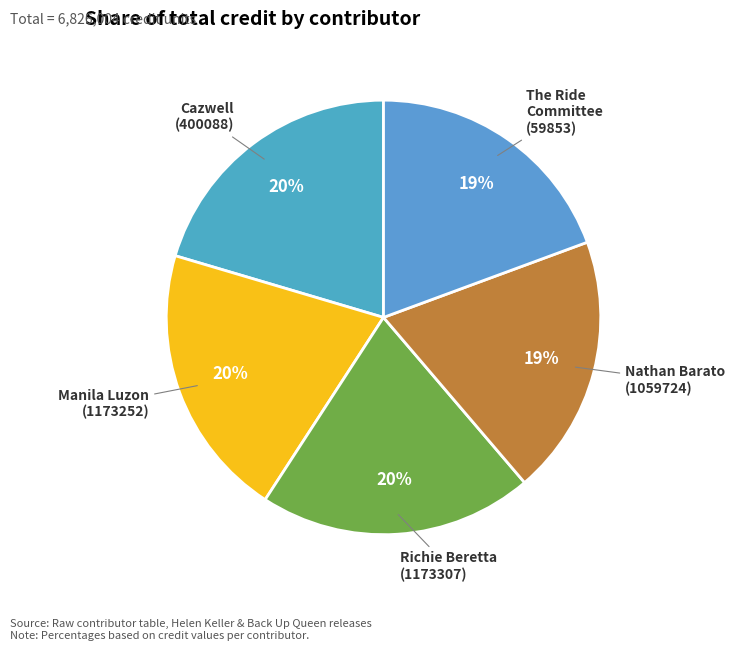

True or false: Richie Beretta (1173307) accounts for 31% of the total.

False